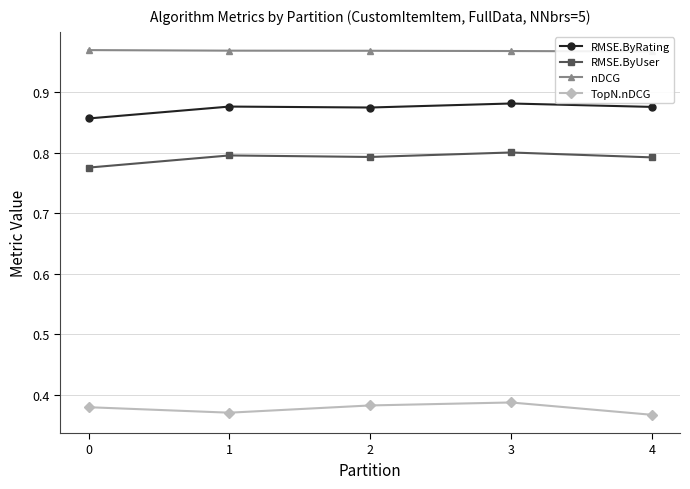

Rank the series at 3 from highest to lowest value.

nDCG, RMSE.ByRating, RMSE.ByUser, TopN.nDCG